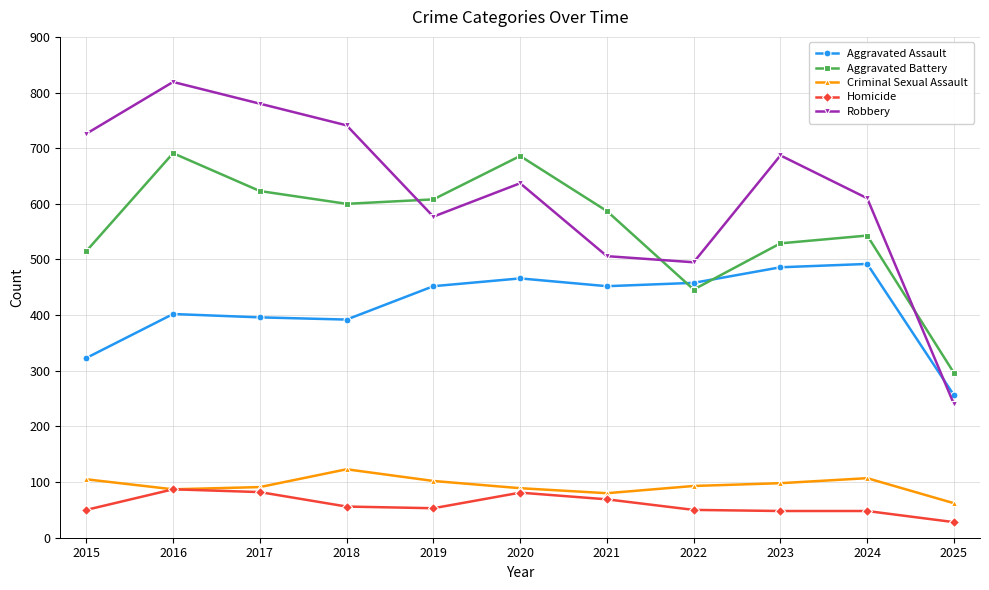

What is the average value of the Criminal Sexual Assault series?

94